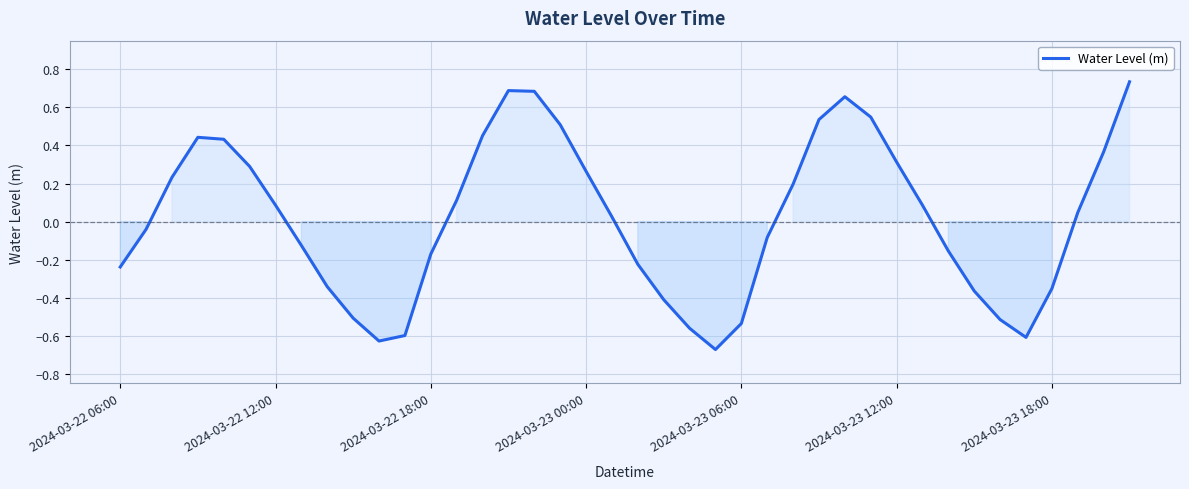

Does the chart display data point markers on the line(s)?

No